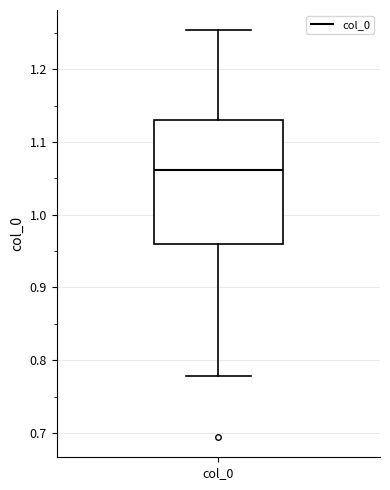

Read this box plot against the y-axis: the position of the median line, the range covered by the box, and the ends of both whiskers. The values are not printed on the chart, so give them approximately, as read against the axis.

median 1.06, box 0.96 to 1.13, whiskers 0.78 to 1.25